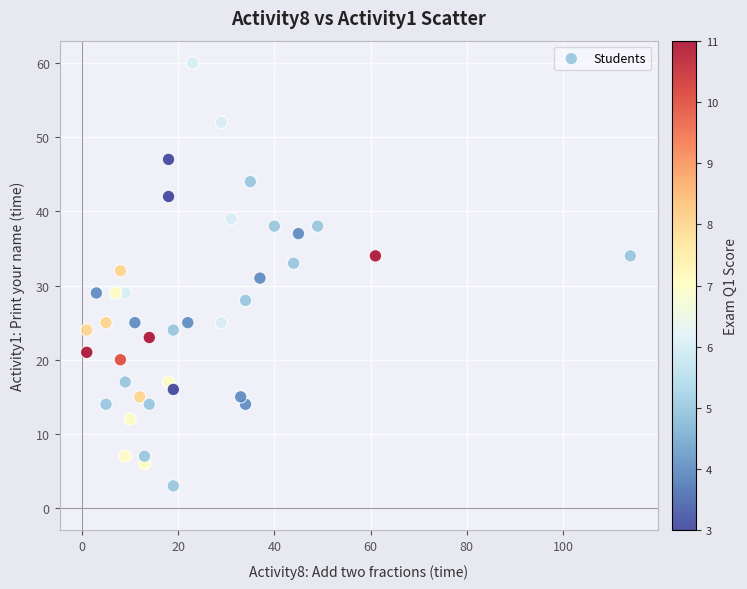

What is the range of X values (max minus min)?

113